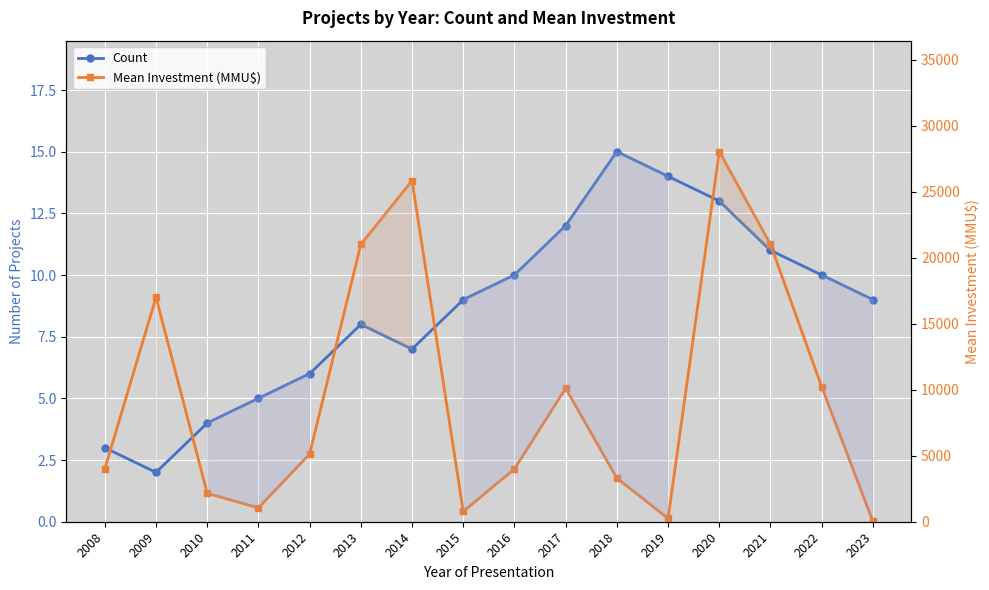

What is the average value of the Mean Investment (MMU$) series?

9616